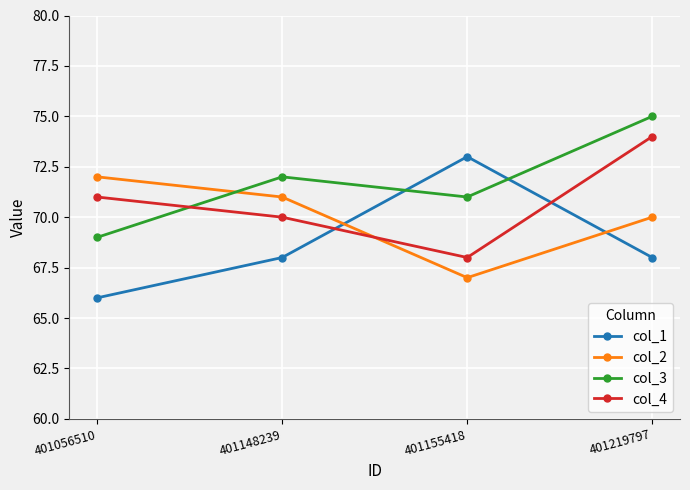

Which series has the largest range (max minus min)?

col_1